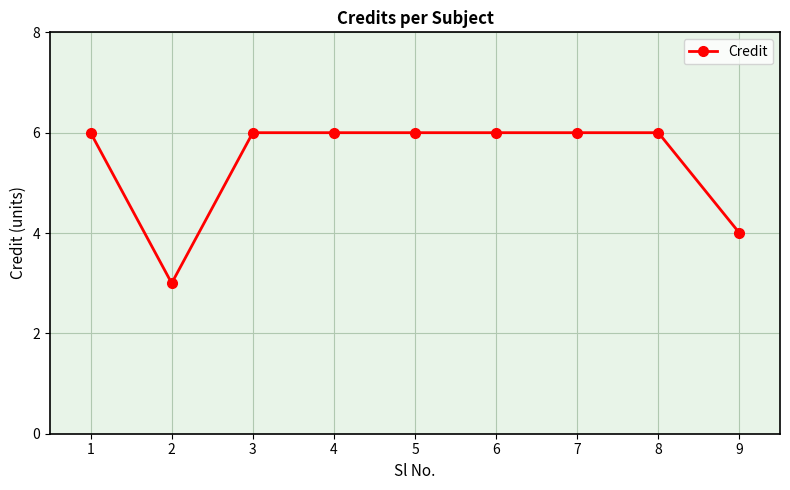

Reading right to left, extract all data points from this chart.

4	6	6	6	6	6	6	3	6